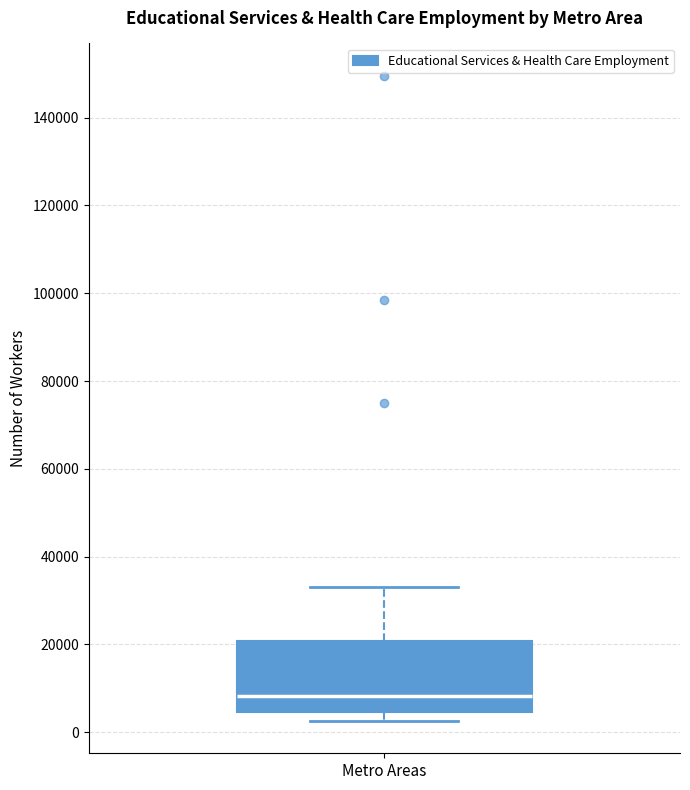

Where is the upper edge of the box for Metro Areas on the y-axis? The values are not printed on the chart, so give them approximately, as read against the axis.

20000